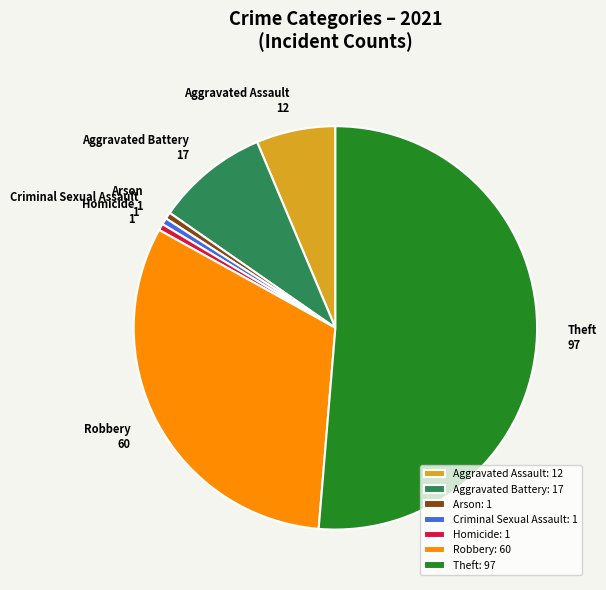

True or false: Aggravated Battery accounts for 24% of the total.

False